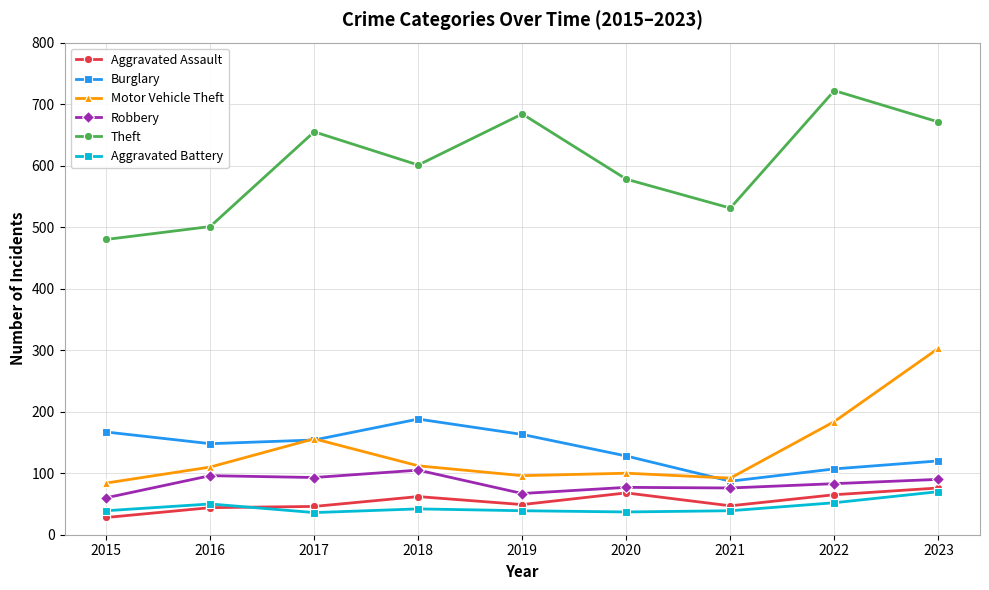

The value of Robbery at 2021 is 76. True or false?

True